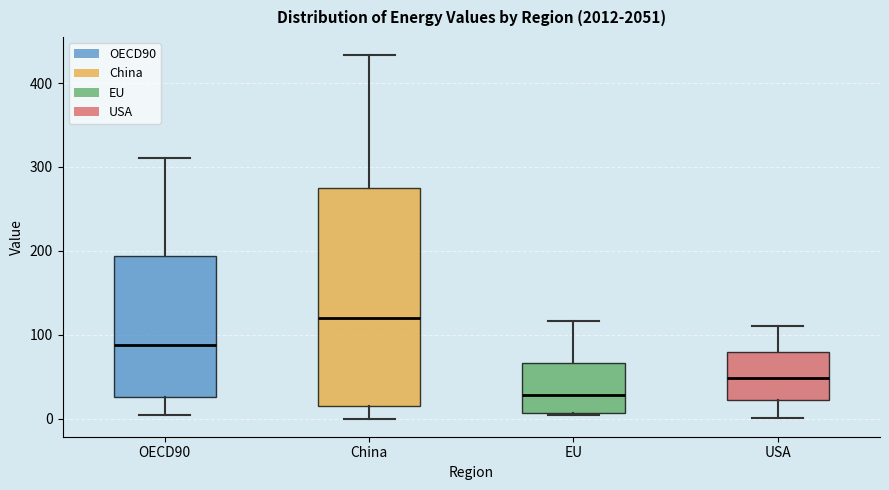

Where is the upper edge of the box for China on the y-axis? The values are not printed on the chart, so give them approximately, as read against the axis.

270